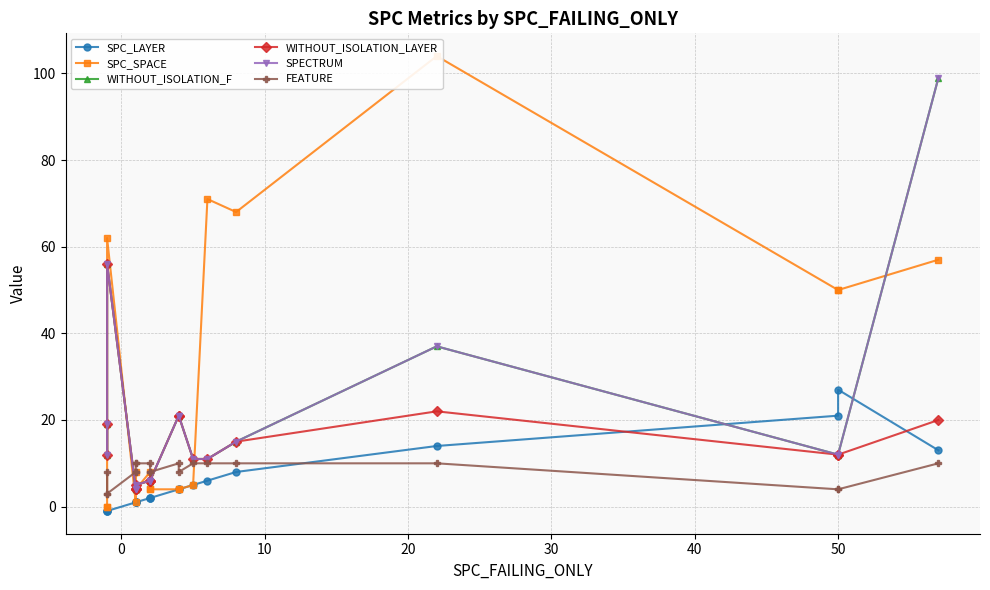

Which series has the largest range (max minus min)?

SPC_SPACE